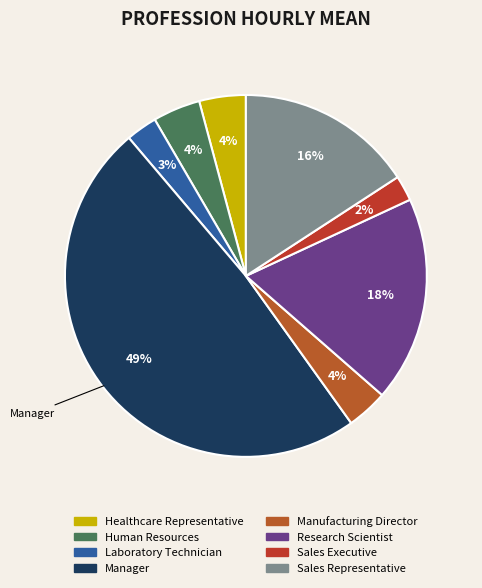

Count the number of slices in the pie.

8